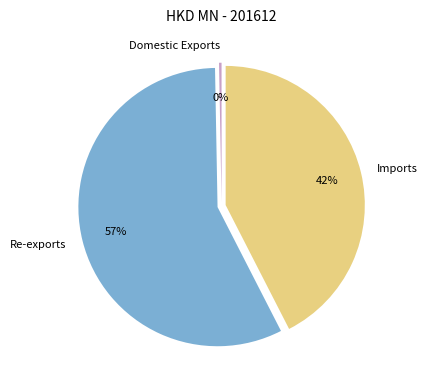

Approximately how many times larger is the value at Imports compared to Domestic Exports?

146.6